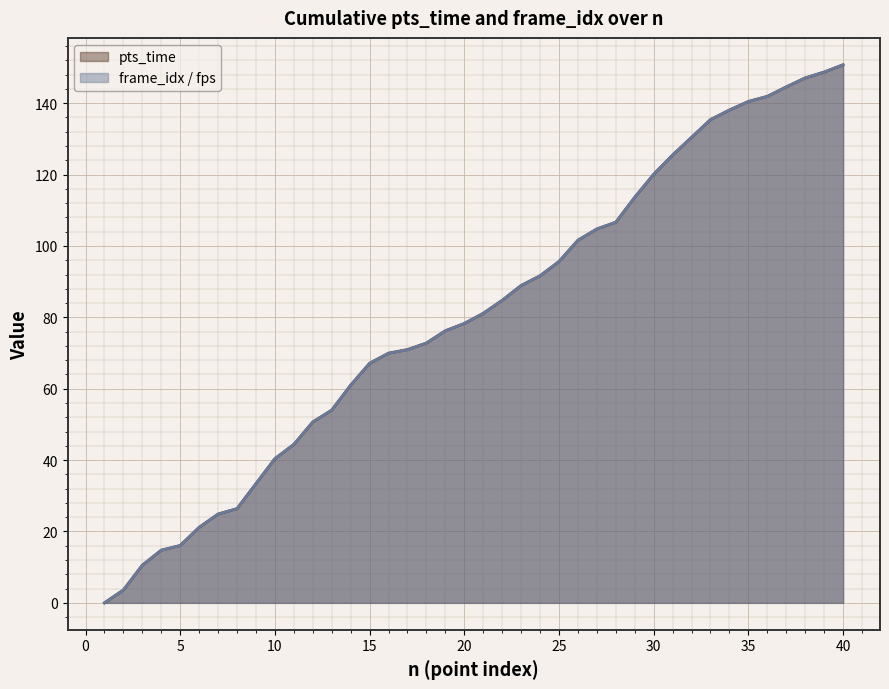

Reading left to right, what are all the values shown in this chart?

pts_time: 0.0	3.6	10.6	14.8	16.1	21.2	24.9	26.4	33.4	40.4	44.4	50.7	54.0	61.0	67.1	70.0	71.0	72.8	76.2	78.3	81.1	84.8	88.9	91.6	95.6	101.6	104.8	106.6	113.6	120.1	125.5	130.4	135.4	138.1	140.5	141.9	144.6	147.1	148.7	150.8
frame_idx: 0.0	3.6	10.6	14.8	16.0	21.2	24.9	26.4	33.4	40.4	44.4	50.7	54.0	61.0	67.1	69.9	70.9	72.8	76.2	78.3	81.1	84.8	88.9	91.6	95.6	101.6	104.8	106.6	113.6	120.1	125.5	130.4	135.4	138.1	140.4	141.9	144.6	147.1	148.7	150.8